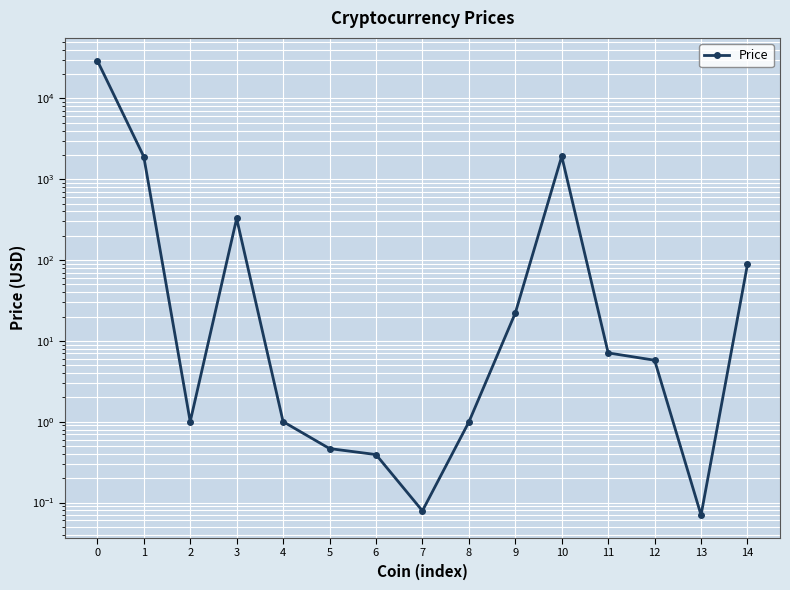

The value at 12 is 7.6. True or false?

False